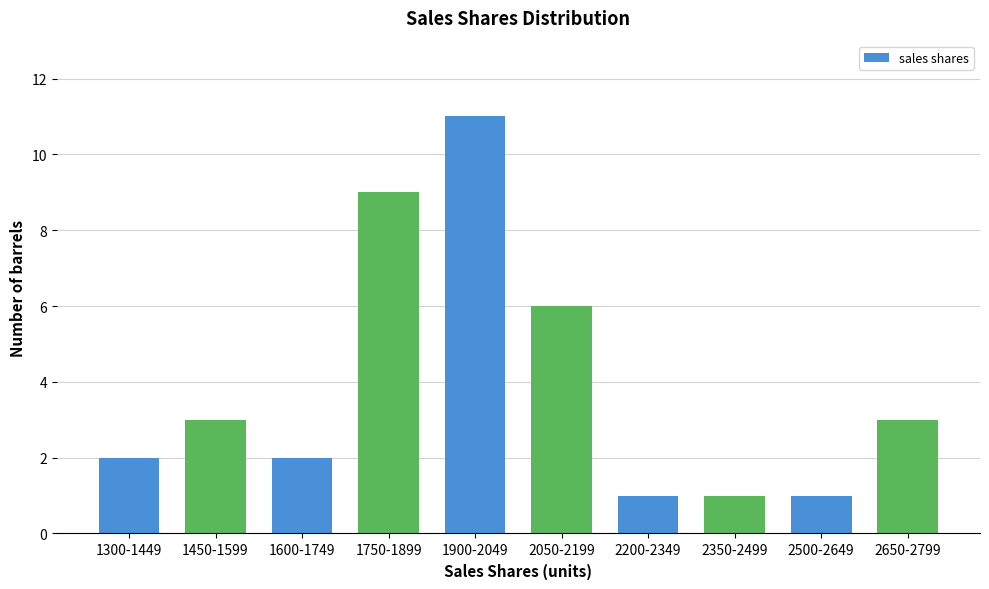

Reading left to right, extract all data points from this chart.

1300-1449=2	1450-1599=3	1600-1749=2	1750-1899=9	1900-2049=11	2050-2199=6	2200-2349=1	2350-2499=1	2500-2649=1	2650-2799=3